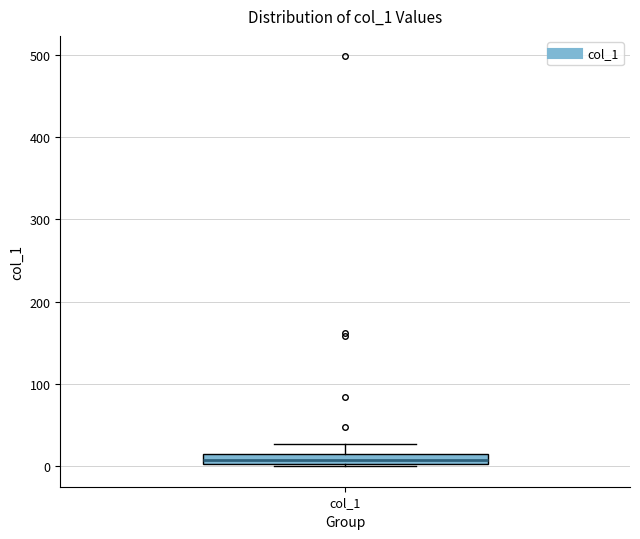

Where is the upper edge of the box for col_1 on the y-axis? The values are not printed on the chart, so give them approximately, as read against the axis.

10